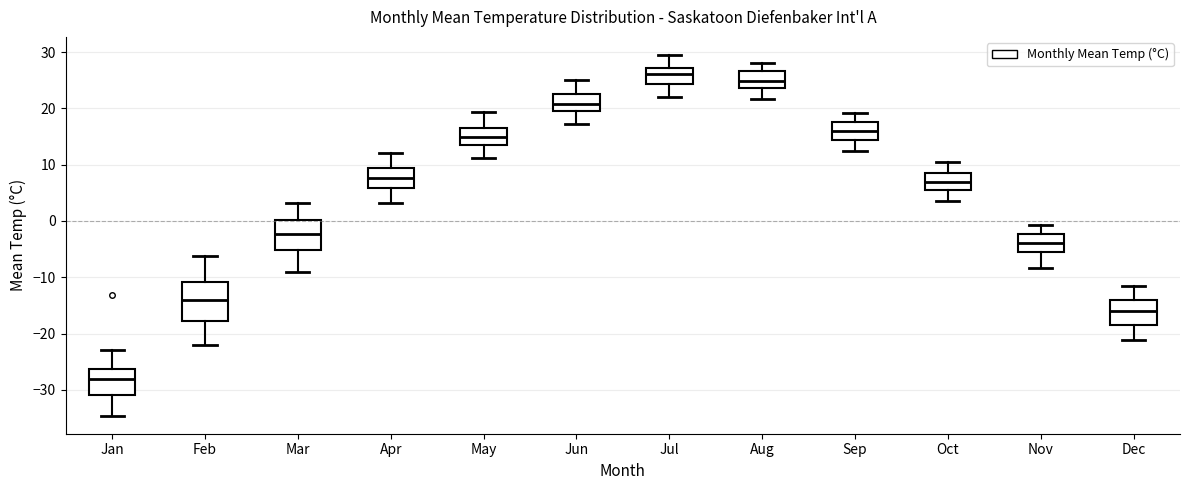

Which box is the tallest, from its lower edge to its upper edge?

Feb